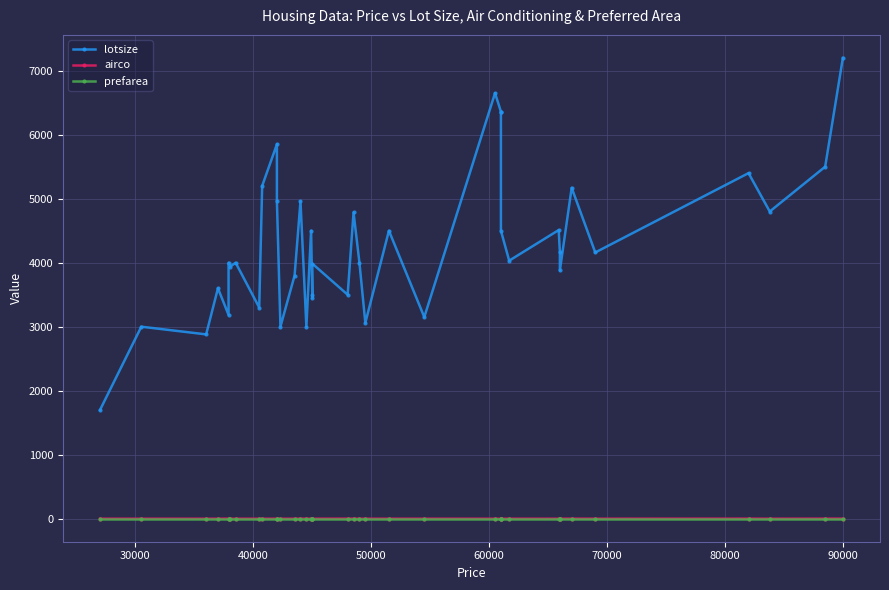

What is the value of the lotsize point at the 20th from the left?

3986